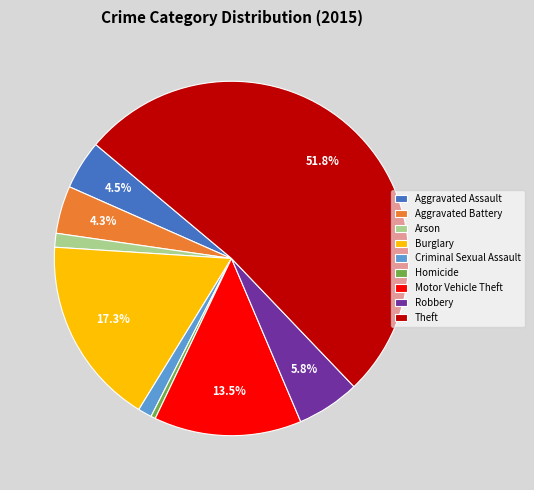

To the nearest percent, what portion does Robbery represent?

6%